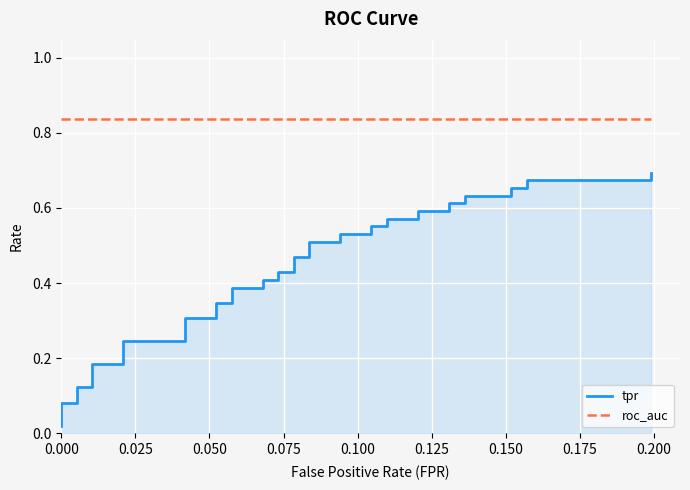

Count the number of data series in this chart.

2